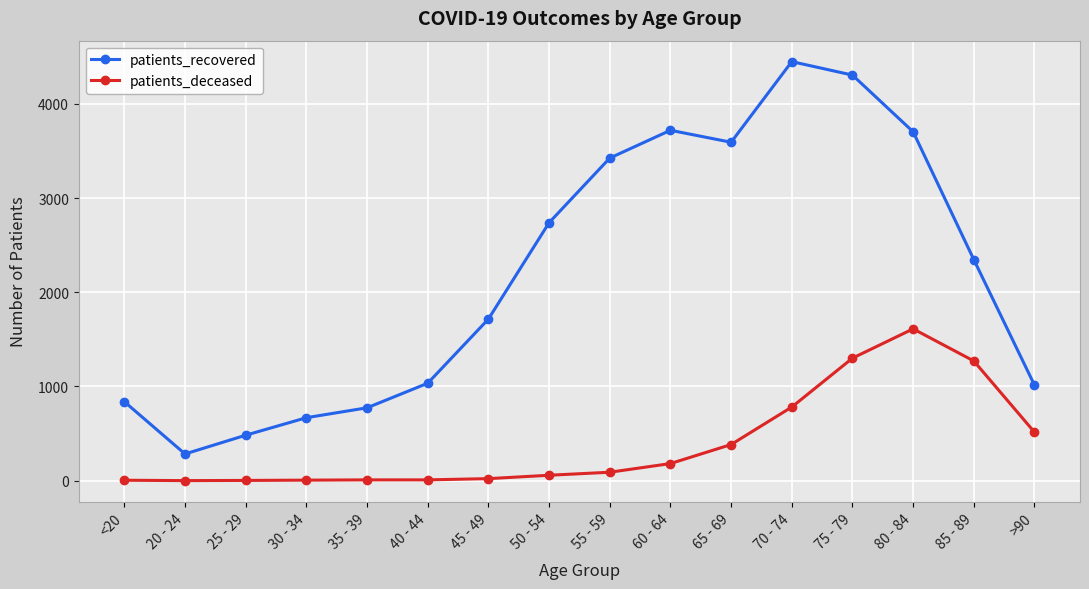

What are all the series names shown in the legend?

patients_recovered, patients_deceased